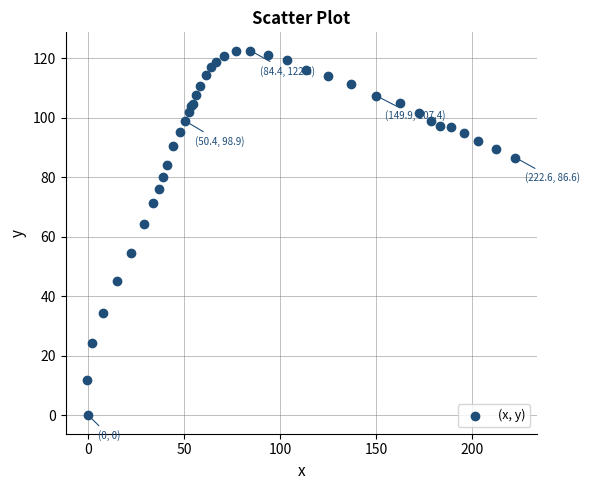

What Y value in the scatter plot is closest to 61?

64.3